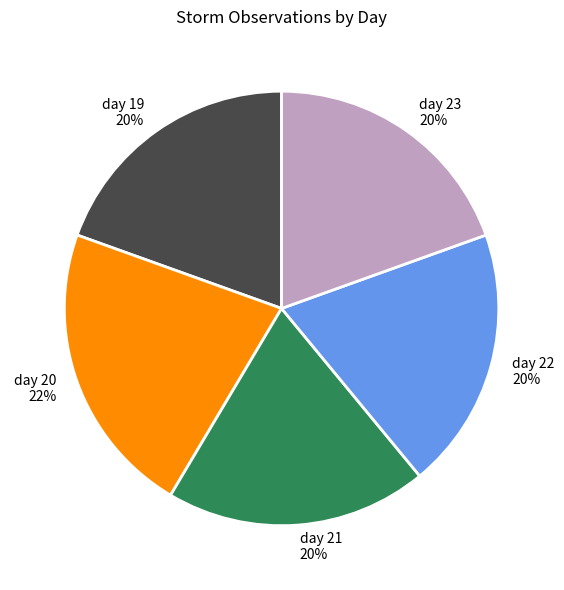

To the nearest percent, what is the average slice percentage?

20%